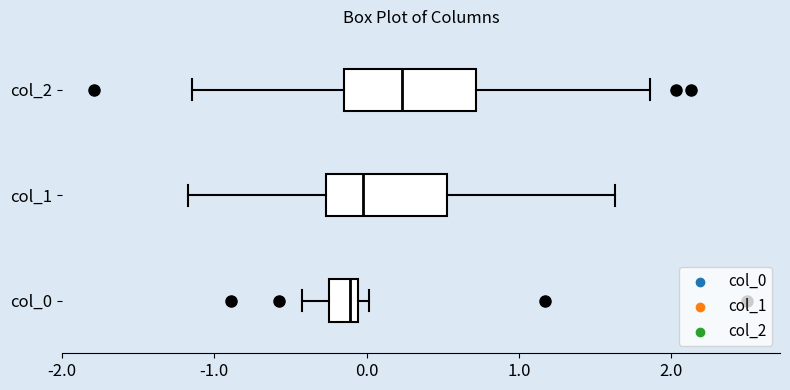

Which box has the furthest to the right median line?

col_2